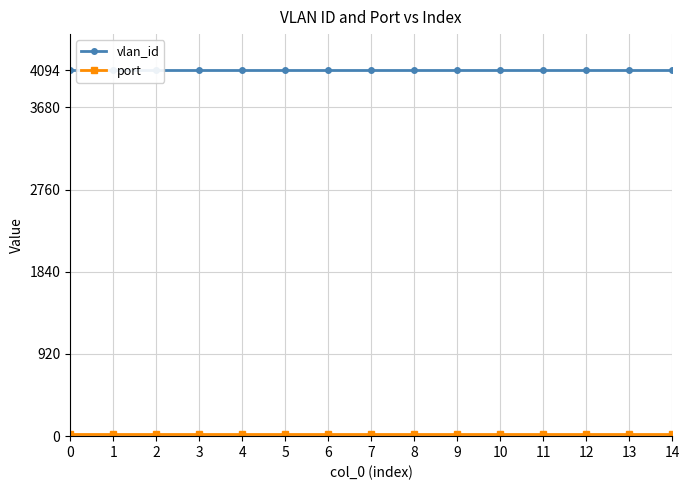

List the series in order of their peak value, highest first.

vlan_id, port